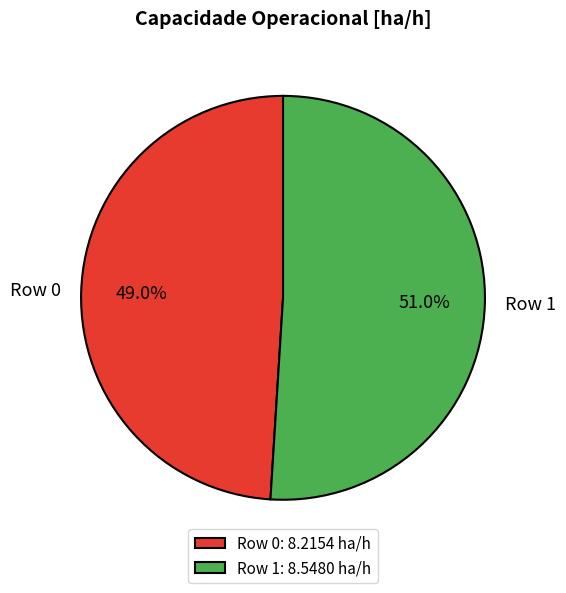

Does Row 1 account for over 50% of the chart?

Yes